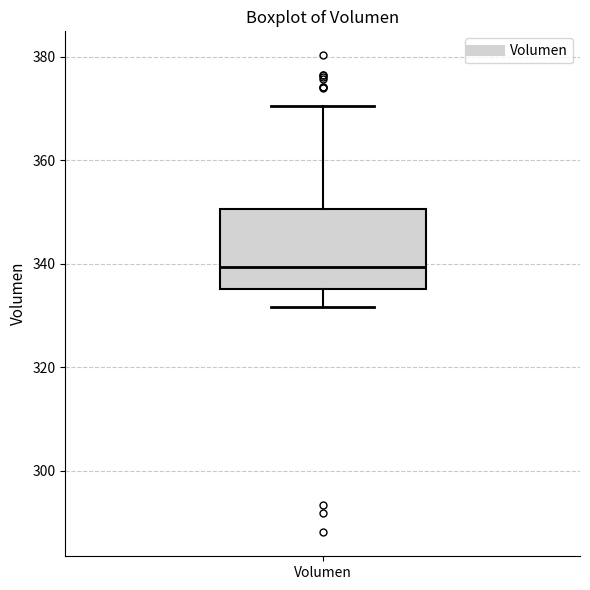

Transcribe this box plot: give where the median line is, the range the box spans, and where the two whiskers end, as read against the y-axis. The values are not printed on the chart, so give them approximately, as read against the axis.

median 340, box 336 to 350, whiskers 332 to 370